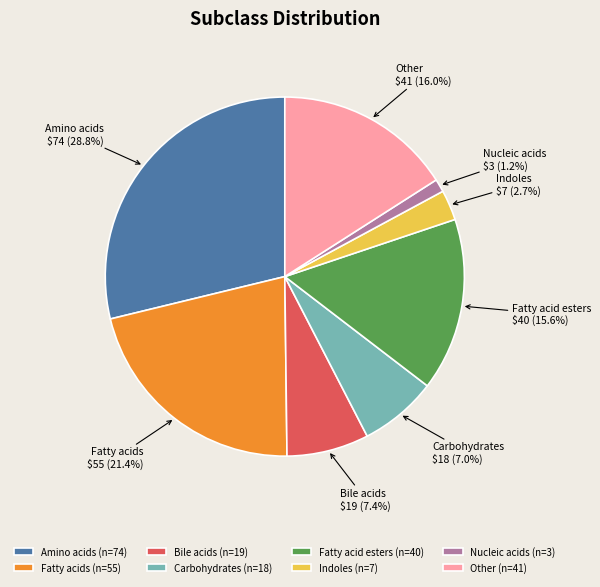

What percentage is the Fatty acid esters slice, to the nearest percent?

16%